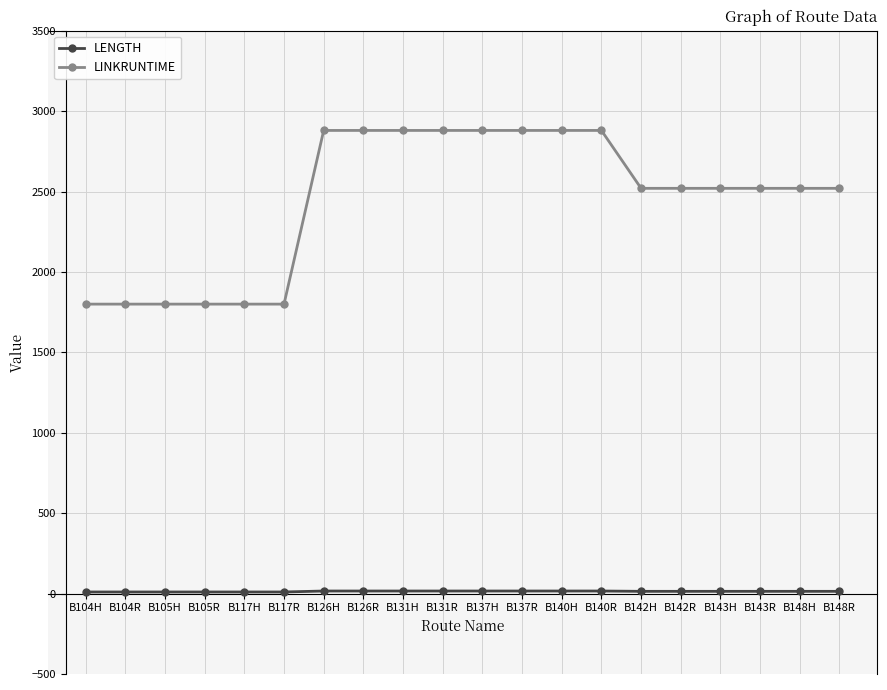

Rank the series by their average value, from highest to lowest.

LINKRUNTIME, LENGTH